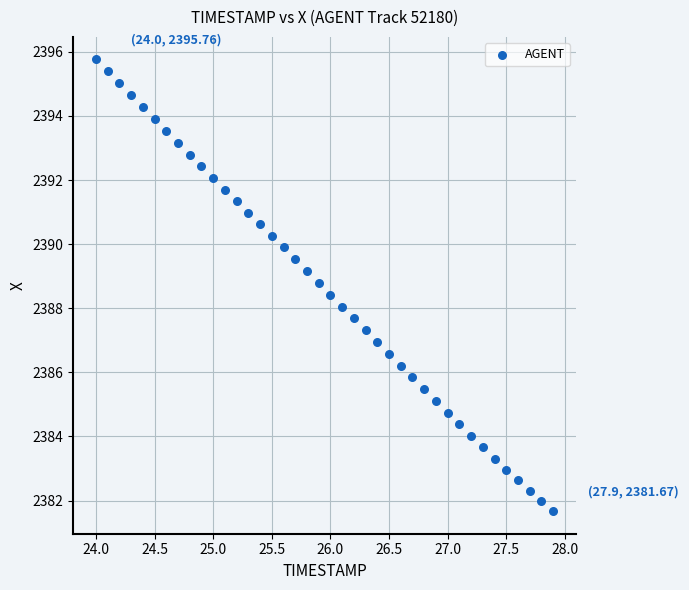

What is the range of X values (max minus min)?

3.9